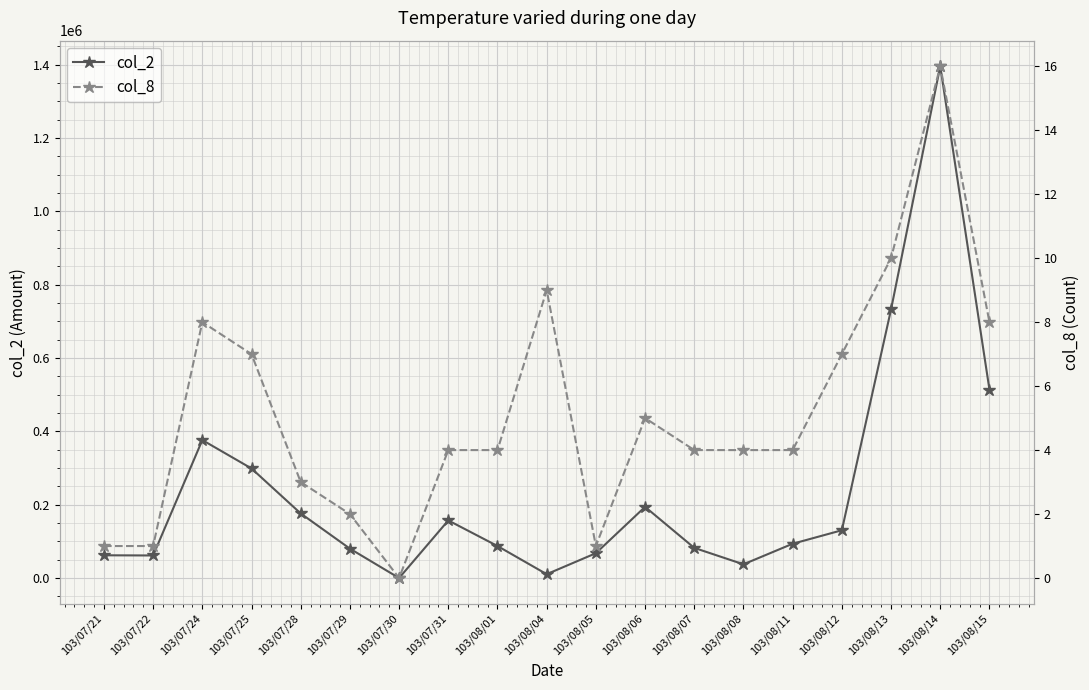

Which label corresponds to the largest value in the chart?

103/08/14